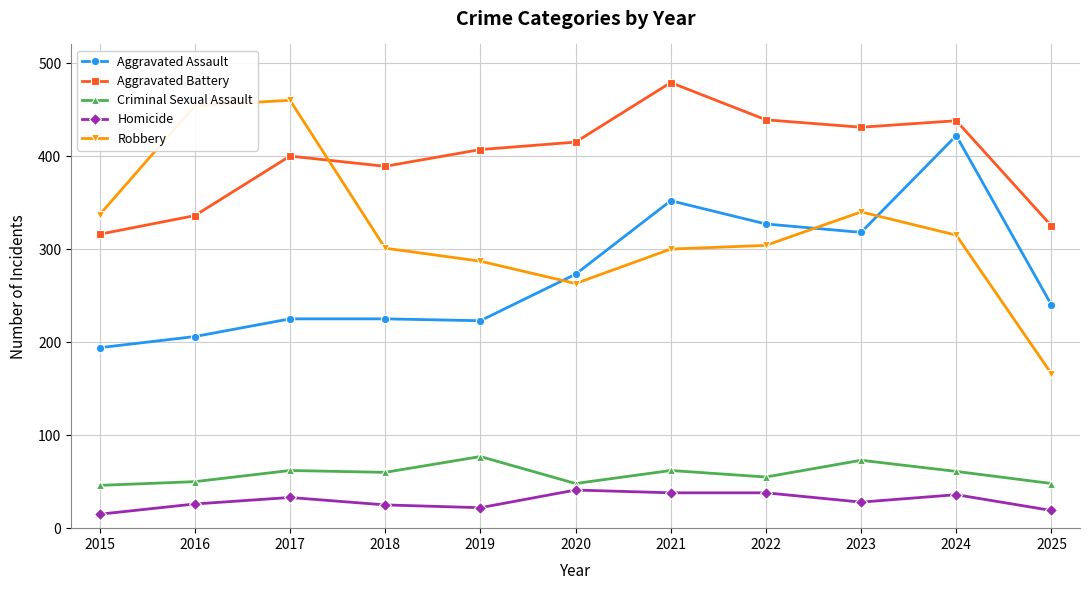

Where is the first local minimum for Aggravated Battery?

2018